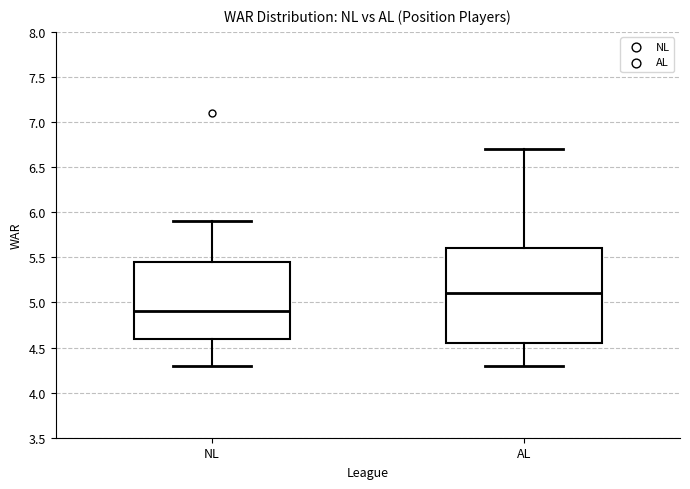

Where is the lower edge of the box for NL on the y-axis? The values are not printed on the chart, so give them approximately, as read against the axis.

4.60